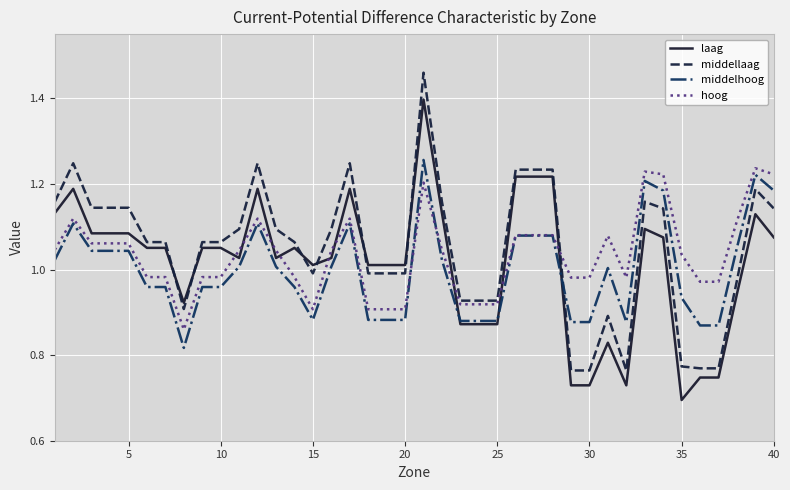

Is this an area chart (filled region under the line)?

No